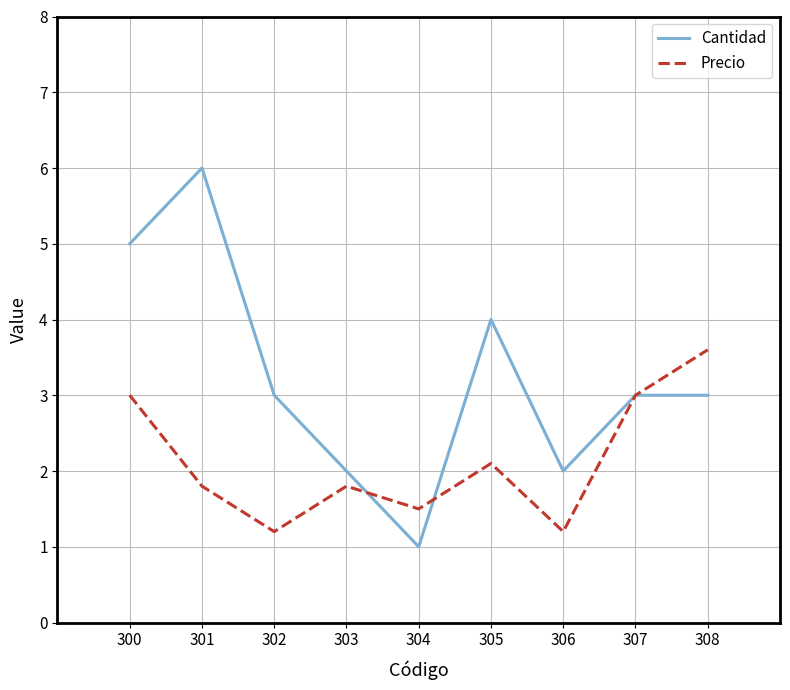

The value of Precio at 303 is 1.8. True or false?

True